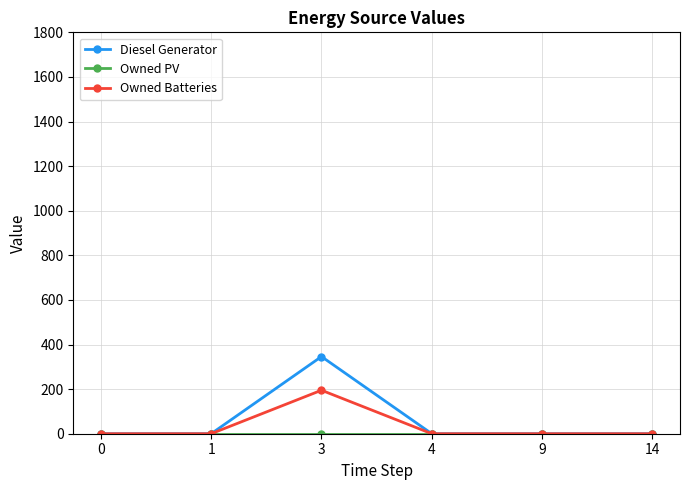

Which series has the largest range (max minus min)?

Diesel Generator